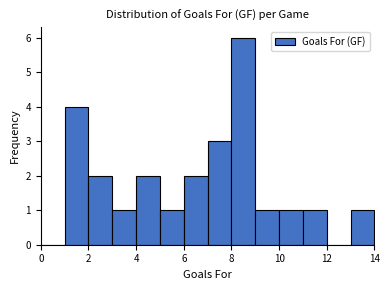

Reading left to right, list every bar in this chart as the range it spans on the x-axis followed by its height. The values are not printed on the chart, so give them approximately, as read against the axis.

0 to 1: 0
1 to 2: 4
2 to 3: 2
3 to 4: 1
4 to 5: 2
5 to 6: 1
6 to 7: 2
7 to 8: 3
8 to 9: 6
9 to 10: 1
10 to 11: 1
11 to 12: 1
12 to 13: 0
13 to 14: 1